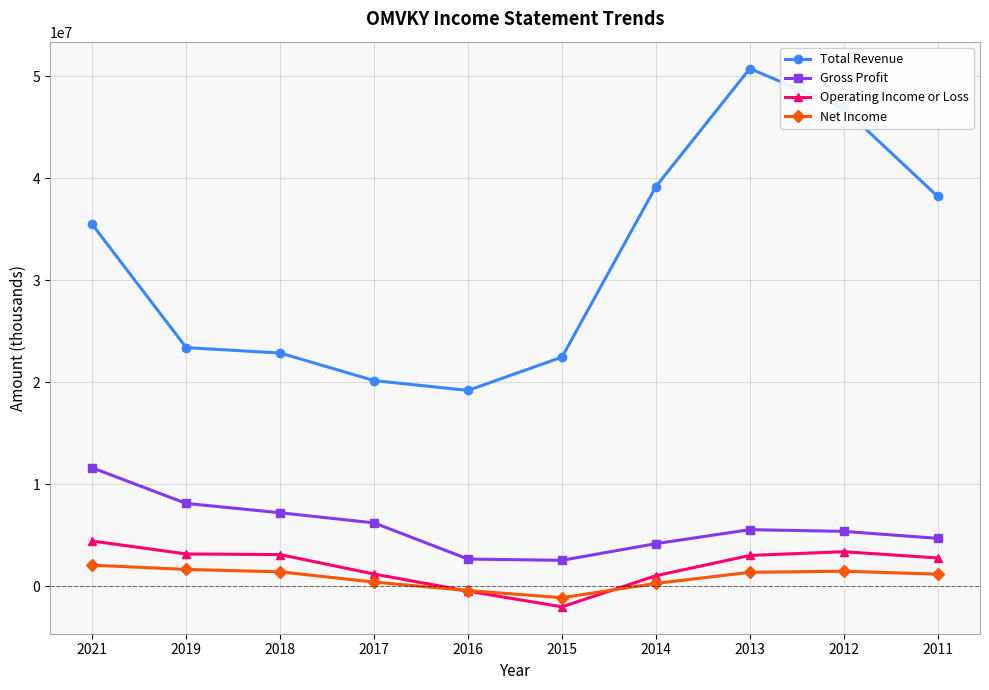

What is the sum of the Total Revenue values at 2019 and 2018?

46270400